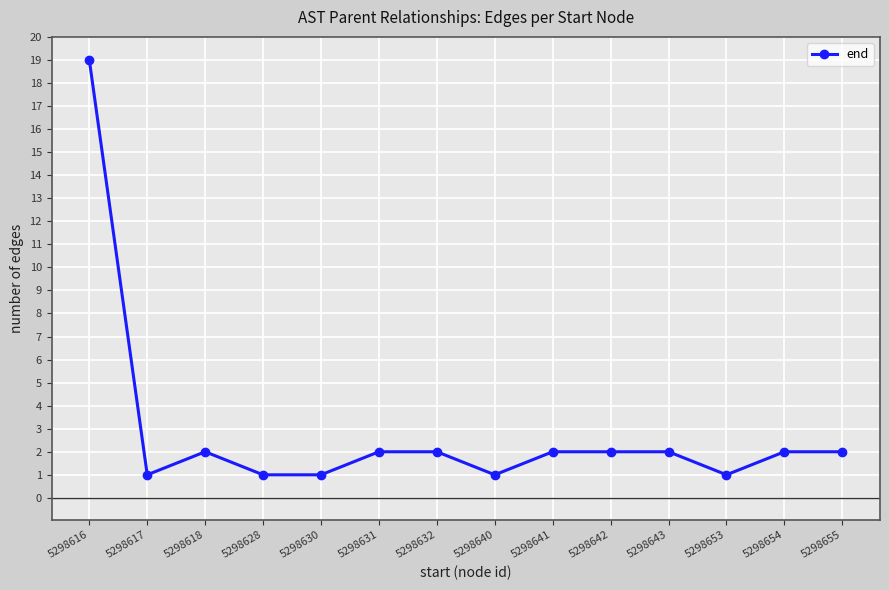

True or false: the data has more than 0 interior local peaks.

True